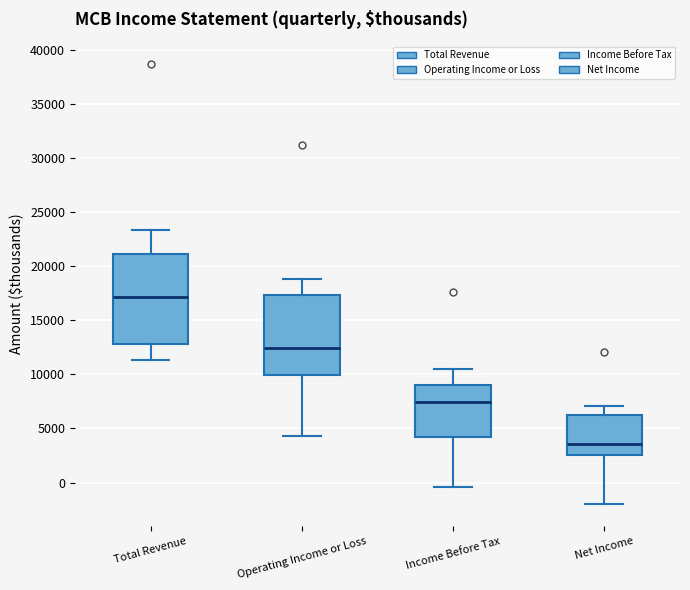

Reading left to right, transcribe this box plot: for each box, give where its median line is, the range the box spans, and where its two whiskers end, as read against the y-axis. The values are not printed on the chart, so give them approximately, as read against the axis.

Total Revenue: median 17000, box 13000 to 21000, whiskers 11500 to 23500
Operating Income or Loss: median 12500, box 10000 to 17500, whiskers 4500 to 19000
Income Before Tax: median 7500, box 4500 to 9000, whiskers -500 to 10500
Net Income: median 3500, box 2500 to 6500, whiskers -2000 to 7000